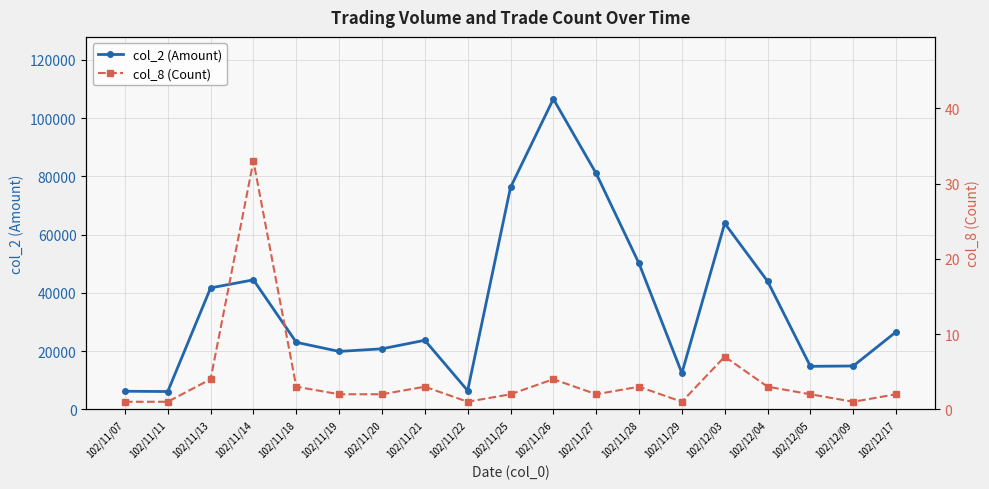

What is the highest value of the col_8 (Count) series?

33